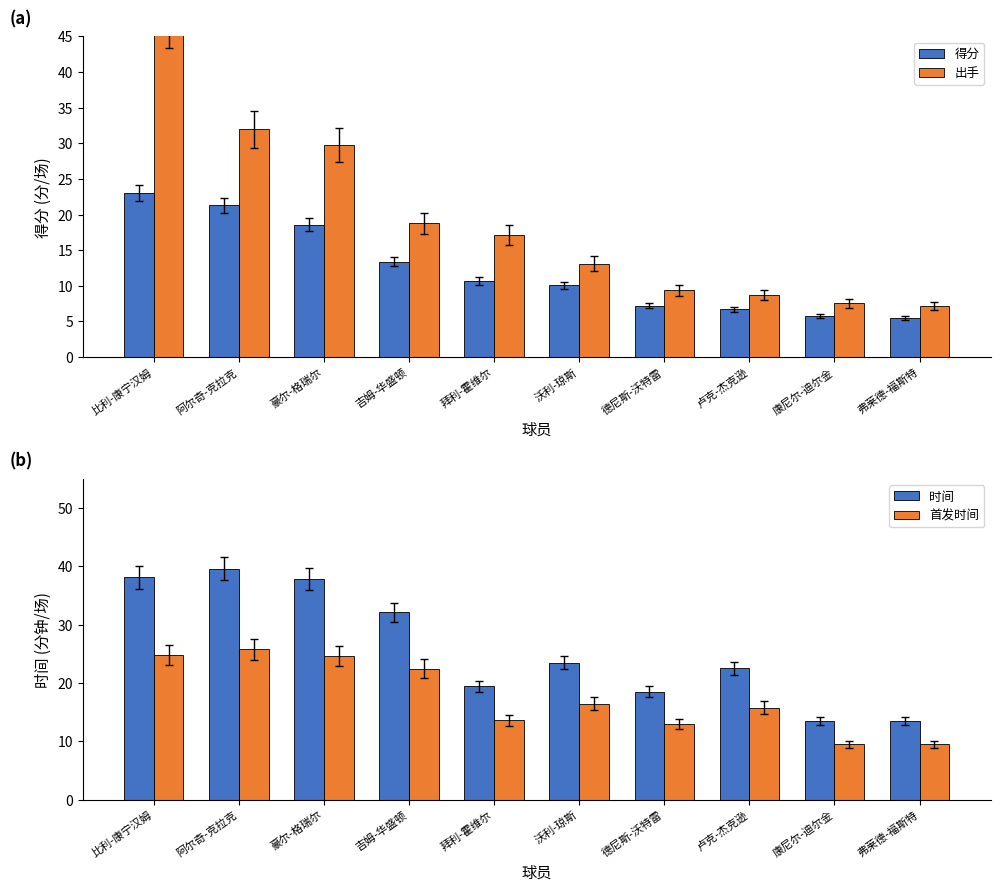

How many groups of bars are there?

10